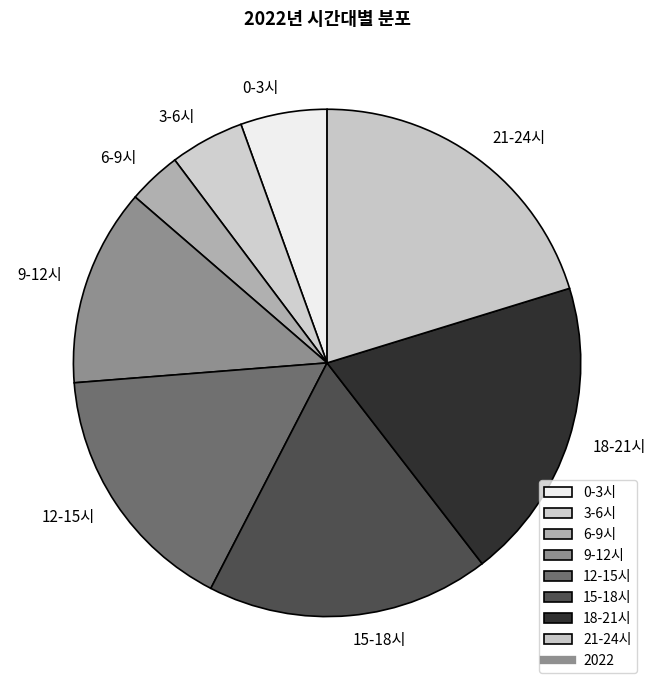

Does any single category account for the majority?

No